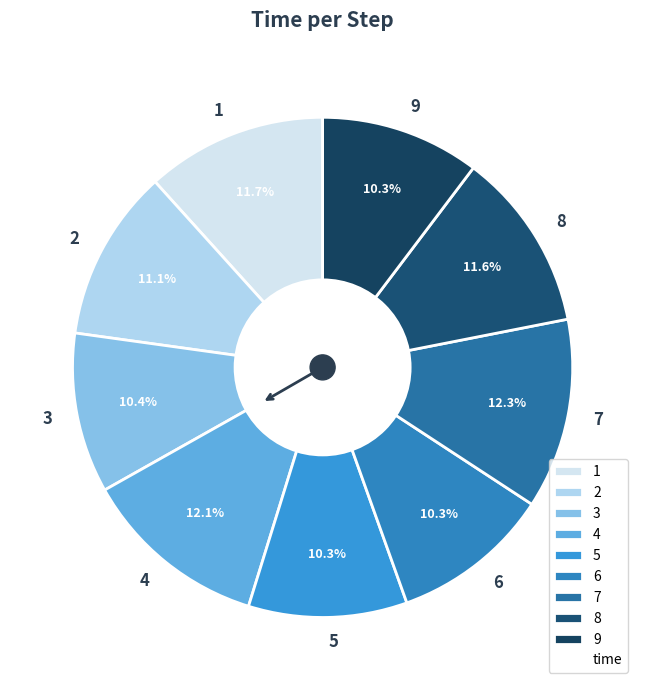

Is it true that 8 is 12% of the pie?

True